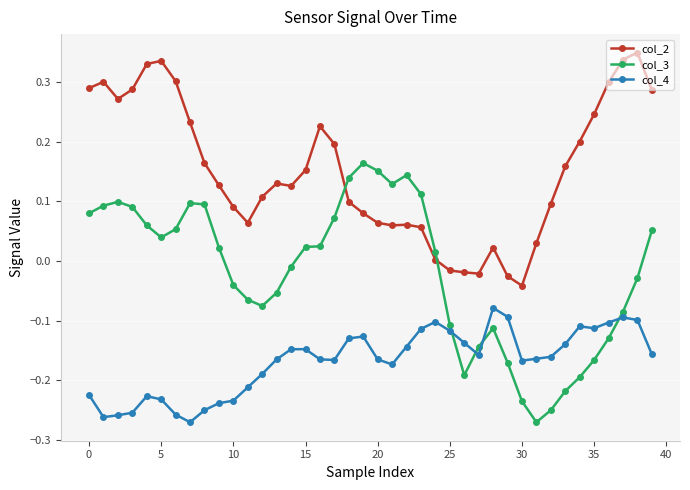

How many intersections are there between col_3 and col_2?

2